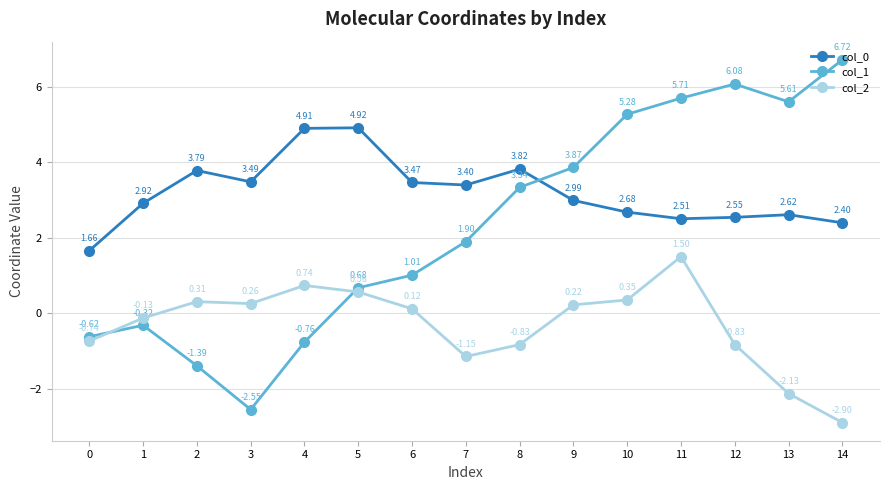

In col_1, how many points are higher than both neighbors (excluding endpoints)?

2